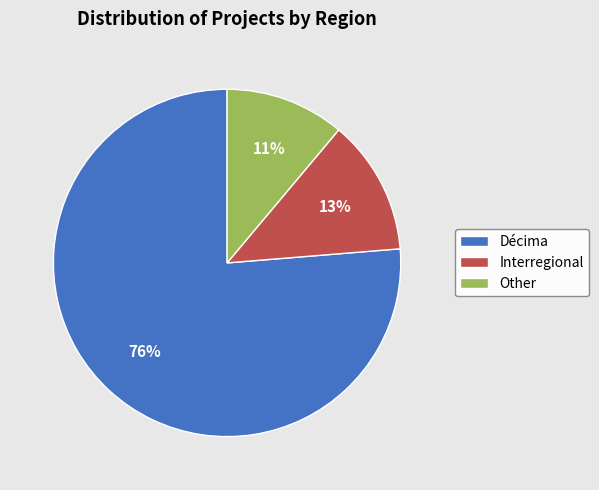

What is the largest slice in the pie chart?

Décima